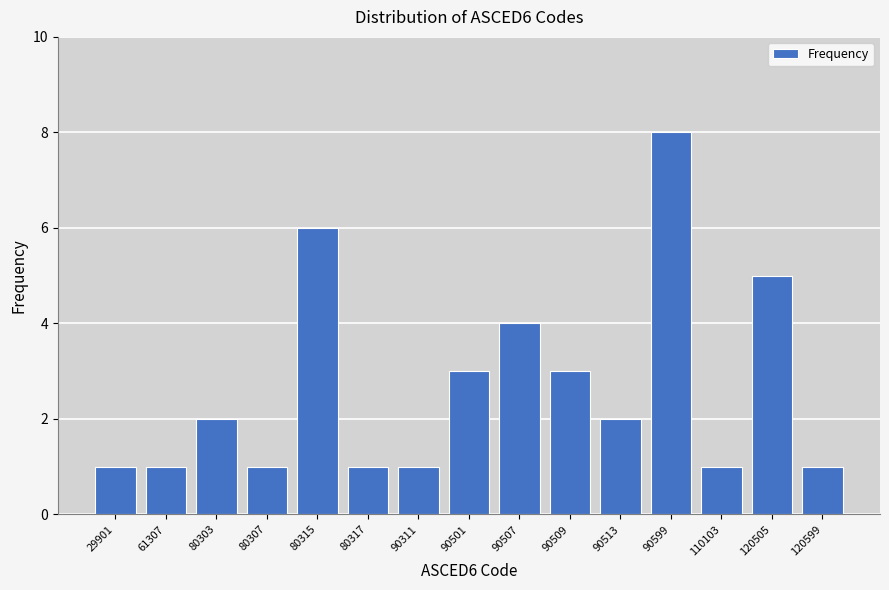

Reading right to left, what are all the values shown in this chart?

1	5	1	8	2	3	4	3	1	1	6	1	2	1	1